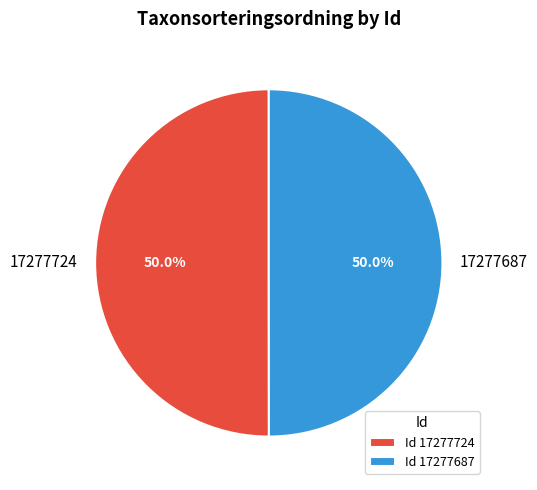

Is it true that 17277687 is 39% of the pie?

False